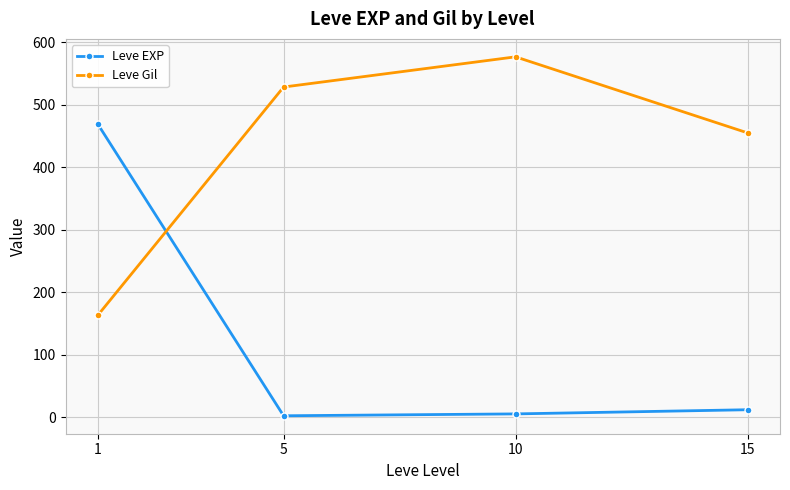

Which series has the largest range (max minus min)?

Leve EXP